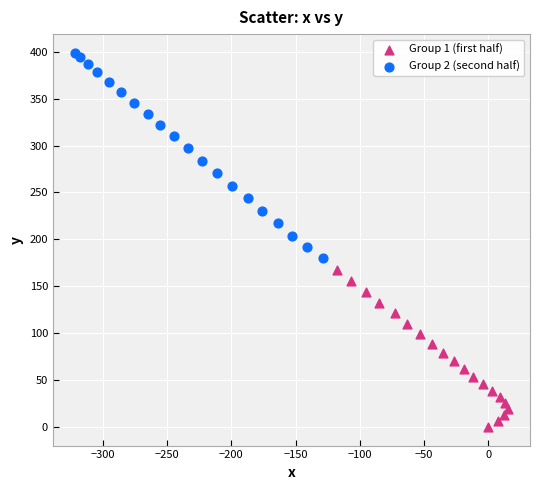

Which series has the widest spread of Y values?

Group 2 (second half)